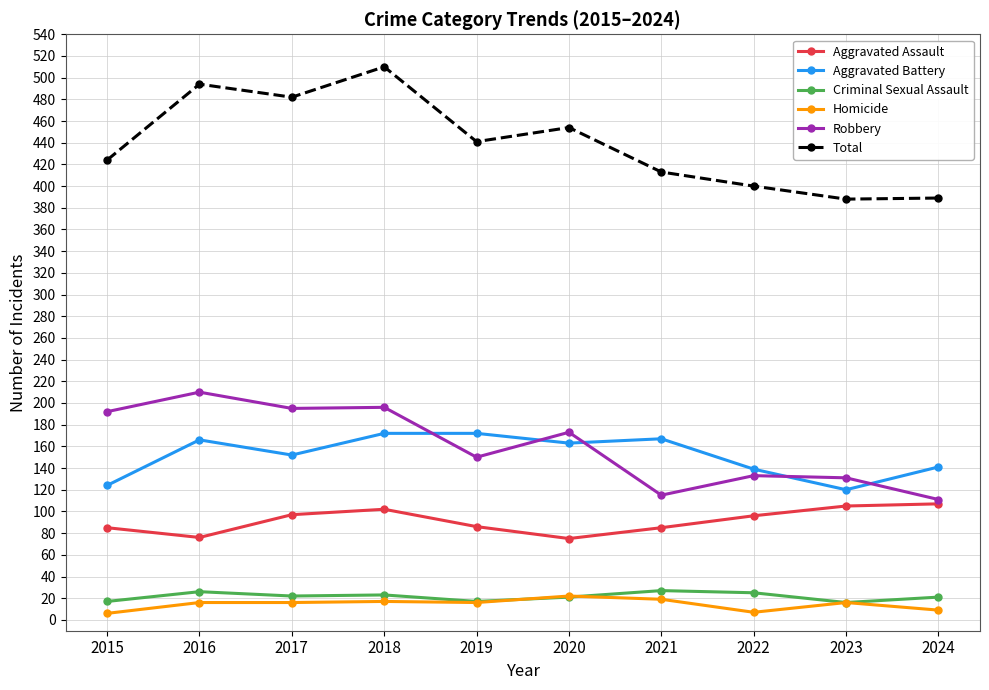

Is the value of Total at 2022 greater than the value of Robbery at 2017?

Yes